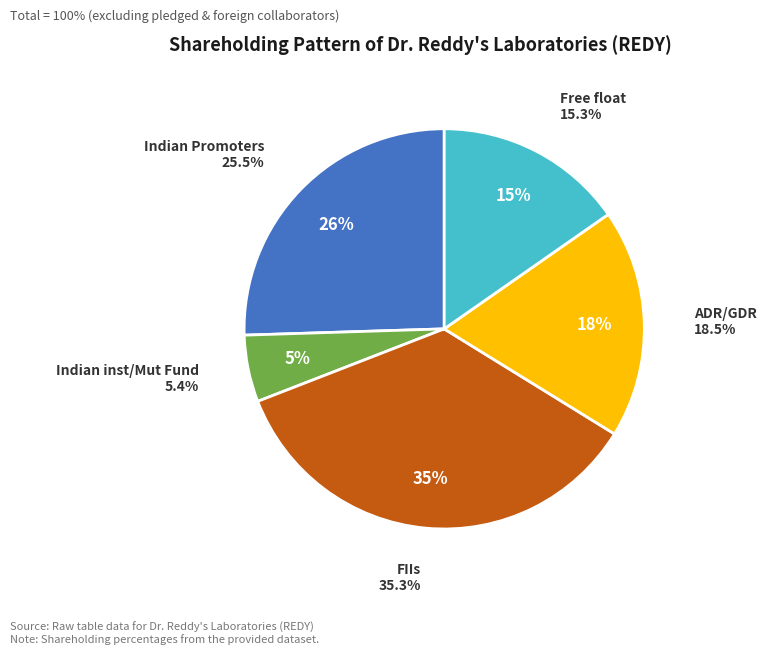

Rank the categories by value from lowest to highest.

Indian inst/Mut Fund, Free float, ADR/GDR, Indian Promoters, FIIs